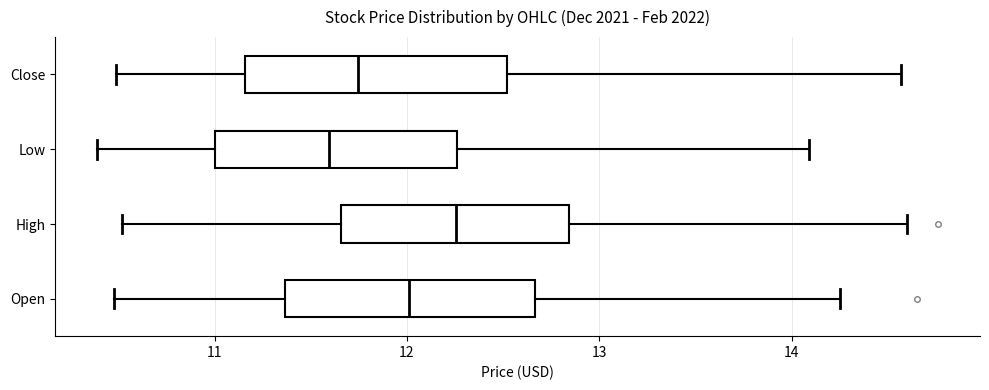

Where is the right edge of the box for High on the x-axis? The values are not printed on the chart, so give them approximately, as read against the axis.

12.8